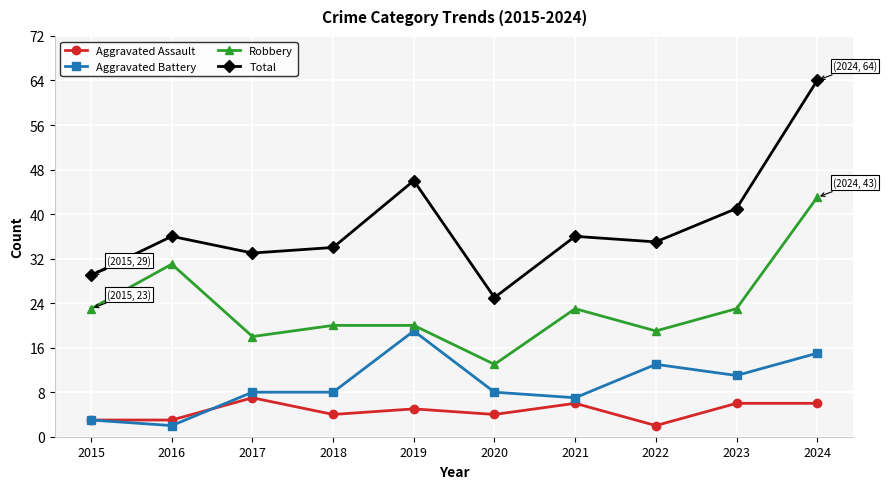

What is the sum of the Total values at 2024 and 2019?

110